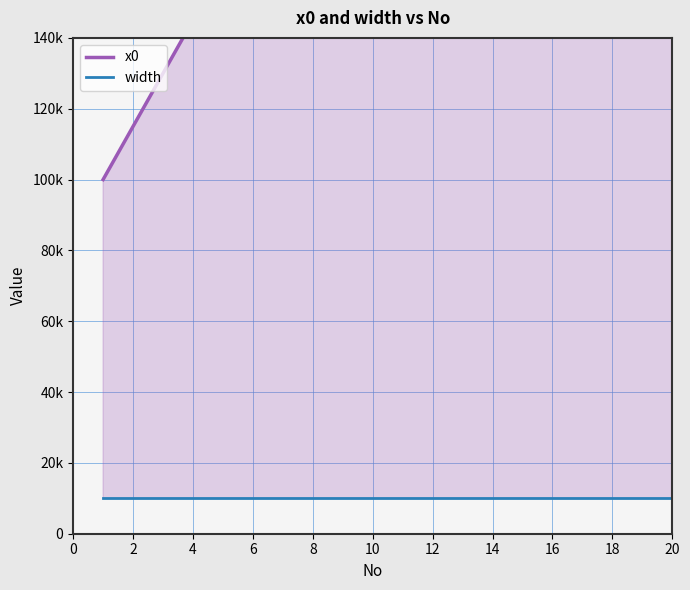

The x0 series shows 220000 at 16. True or false?

True